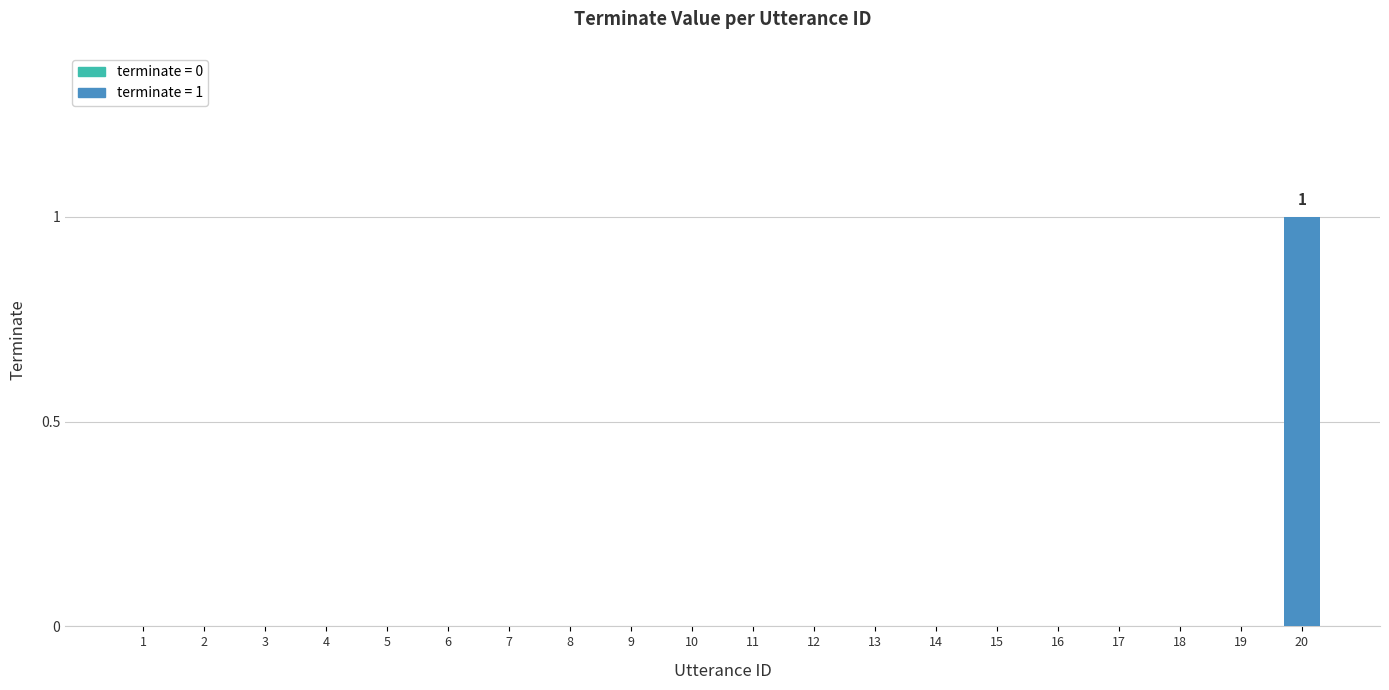

Reading right to left, what are all the values shown in this chart?

20=1	19=0	18=0	17=0	16=0	15=0	14=0	13=0	12=0	11=0	10=0	9=0	8=0	7=0	6=0	5=0	4=0	3=0	2=0	1=0